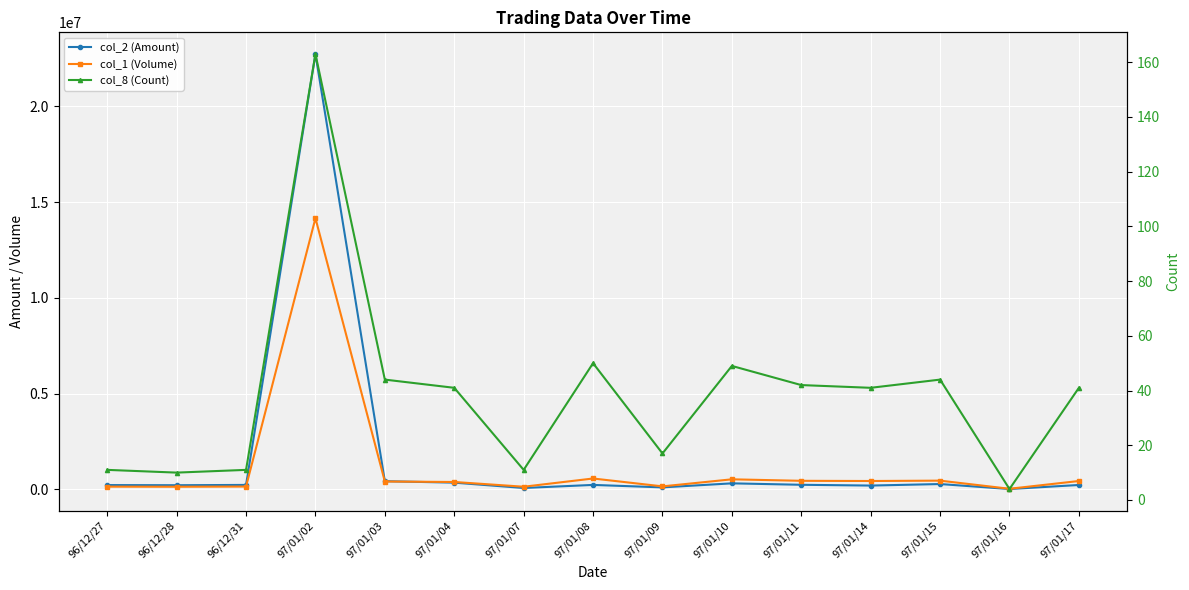

The col_2 (Amount) series shows 100130 at 97/01/09. True or false?

True